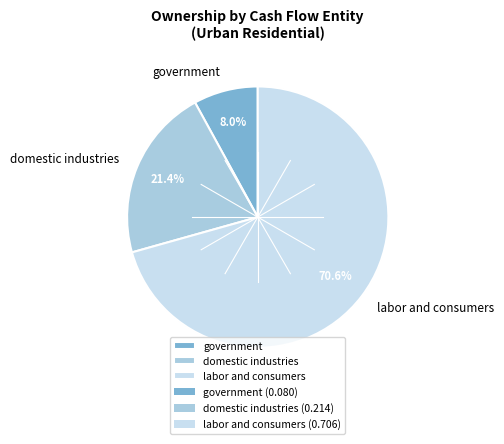

How much of the chart is everything except labor and consumers?

29.4%